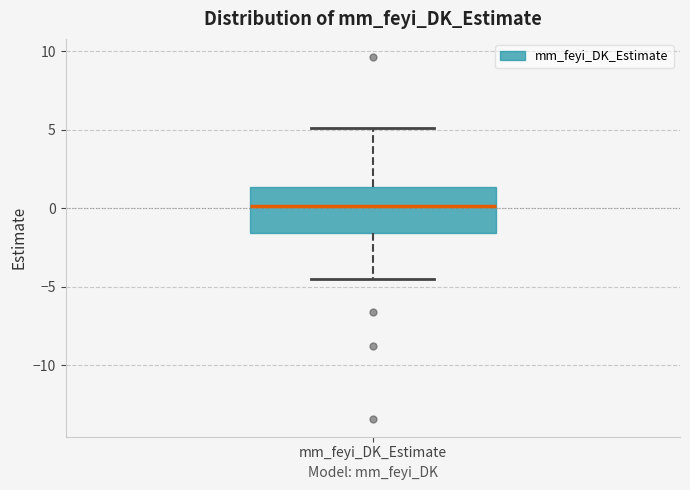

Transcribe this box plot: give where the median line is, the range the box spans, and where the two whiskers end, as read against the y-axis. The values are not printed on the chart, so give them approximately, as read against the axis.

median 0.0, box -1.5 to 1.5, whiskers -4.5 to 5.0